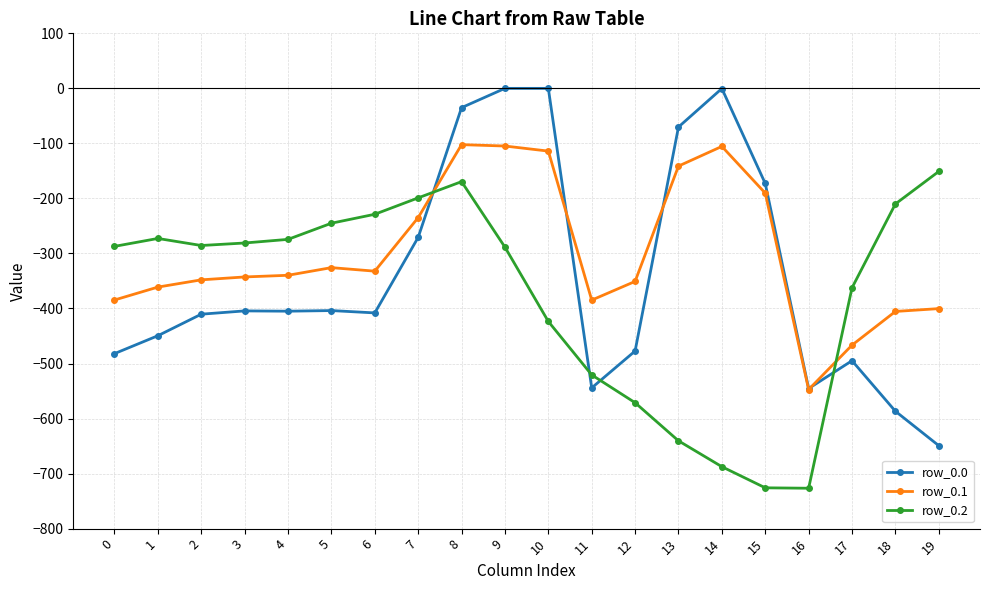

List the series in order of their peak value, lowest first.

row_0.2, row_0.1, row_0.0